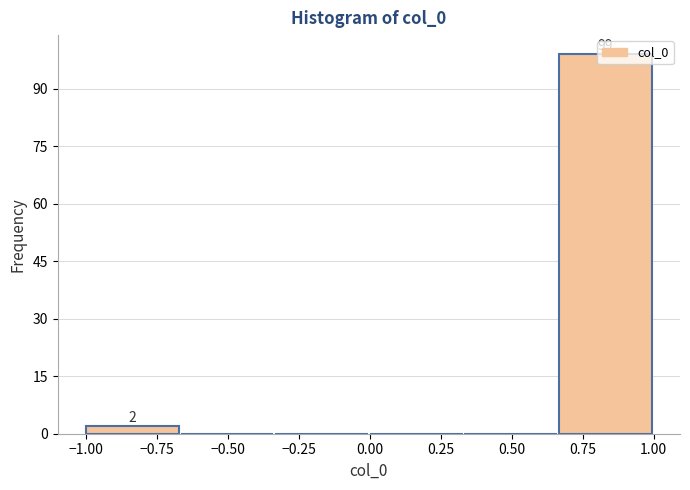

Which range on the x-axis has the tallest bar?

0.65 to 1.00